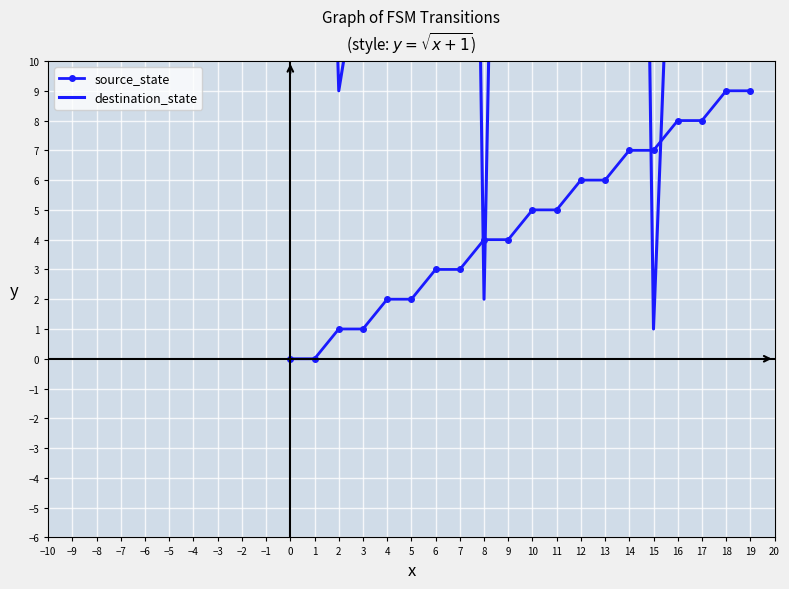

The value of source_state at 19 is 9. True or false?

True